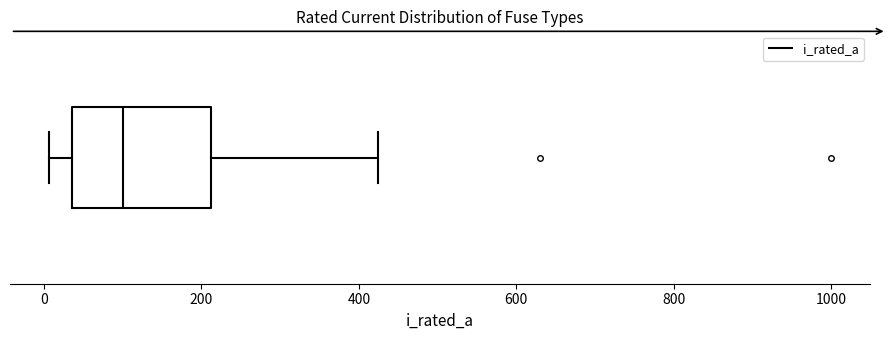

Transcribe this box plot: give where the median line is, the range the box spans, and where the two whiskers end, as read against the x-axis. The values are not printed on the chart, so give them approximately, as read against the axis.

median 100, box 40 to 220, whiskers 0 to 420